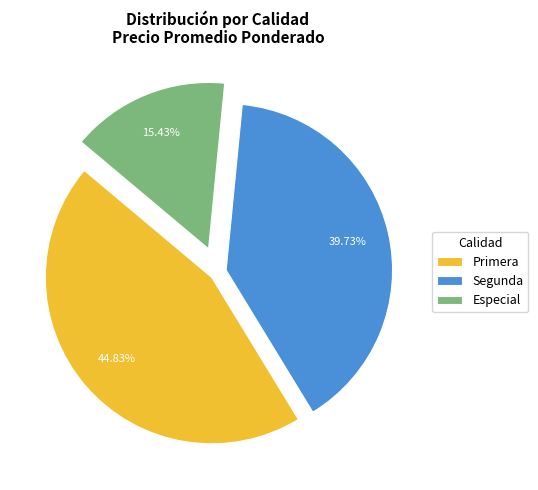

Rank the categories by value from lowest to highest.

Especial, Segunda, Primera